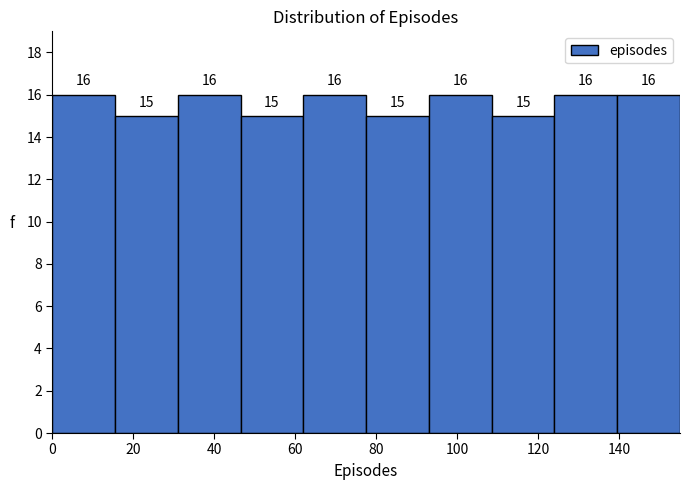

Reading left to right, list every bar in this chart as the range it spans on the x-axis followed by its height. The bar edges are not printed on the chart, so give them approximately, as read against the axis.

0.0 to 15.5: 16
15.5 to 31.0: 15
31.0 to 46.5: 16
46.5 to 62.0: 15
62.0 to 77.5: 16
77.5 to 93.0: 15
93.0 to 108.5: 16
108.5 to 124.0: 15
124.0 to 139.5: 16
139.5 to 155.0: 16